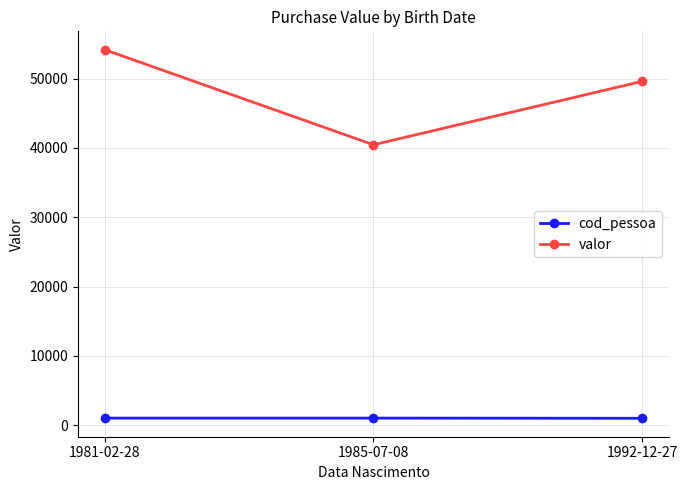

What is the value of the cod_pessoa point at the 2nd from the left?

1035